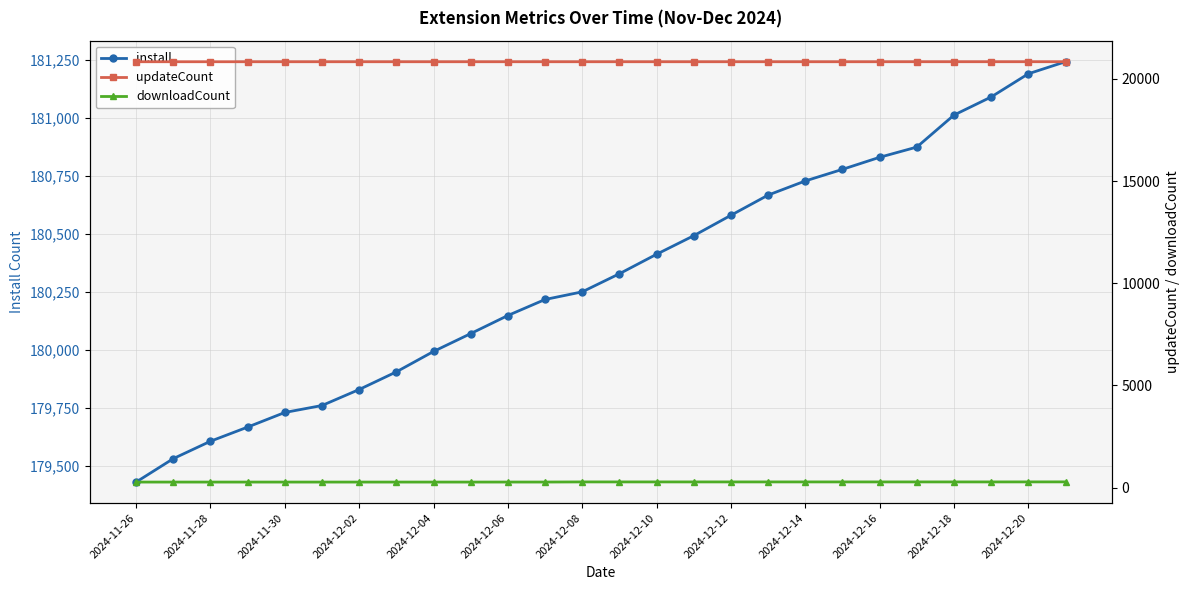

True or false: install has more than 2 points higher than both neighbors.

False